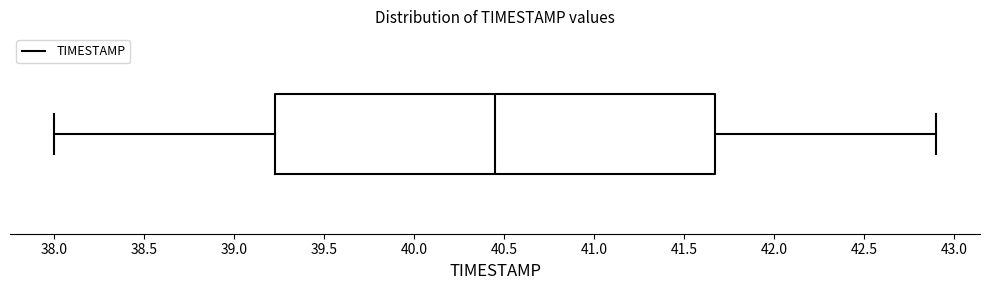

Transcribe this box plot: give where the median line is, the range the box spans, and where the two whiskers end, as read against the x-axis. The values are not printed on the chart, so give them approximately, as read against the axis.

median 40.45, box 39.25 to 41.70, whiskers 38.00 to 42.90